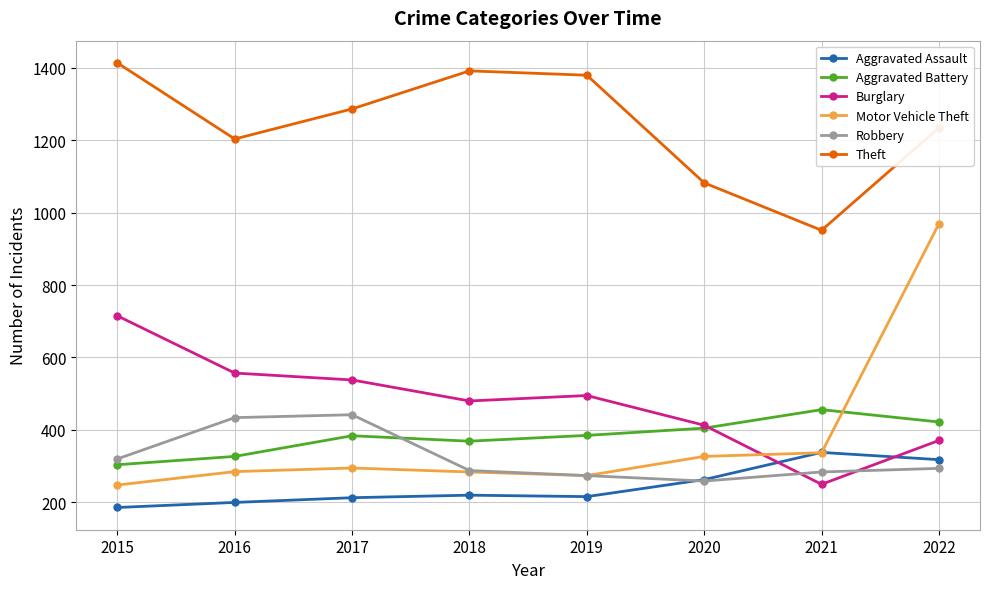

What is the average value of the Robbery series?

324